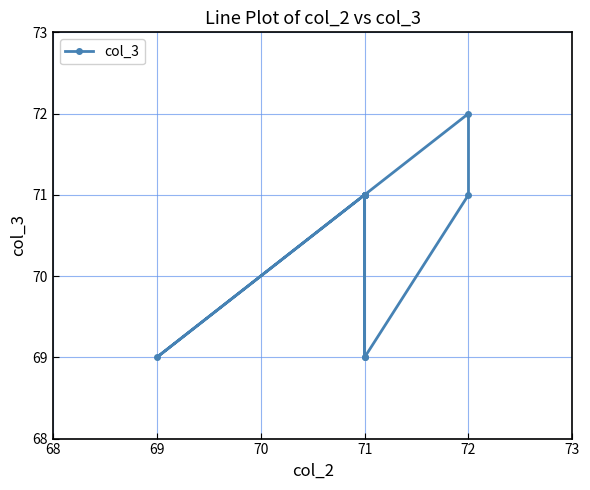

How many points are higher than both their immediate neighbors (excluding endpoints)?

2